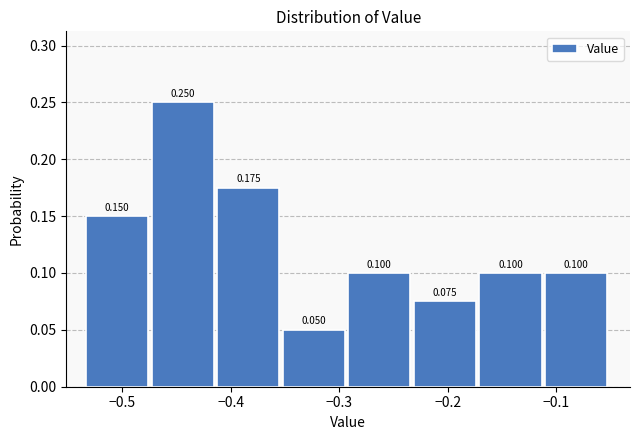

Reading left to right, list every bar in this chart as the range it spans on the x-axis followed by its height. The bar edges are not printed on the chart, so give them approximately, as read against the axis.

-0.53 to -0.47: 0.150
-0.47 to -0.41: 0.250
-0.41 to -0.35: 0.175
-0.35 to -0.29: 0.050
-0.29 to -0.23: 0.100
-0.23 to -0.17: 0.075
-0.17 to -0.11: 0.100
-0.11 to -0.05: 0.100